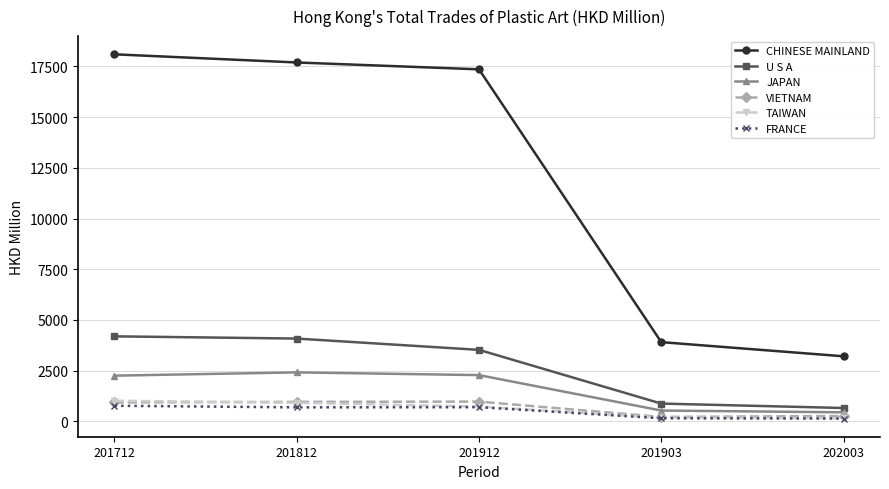

How many distinct data groups are displayed?

6